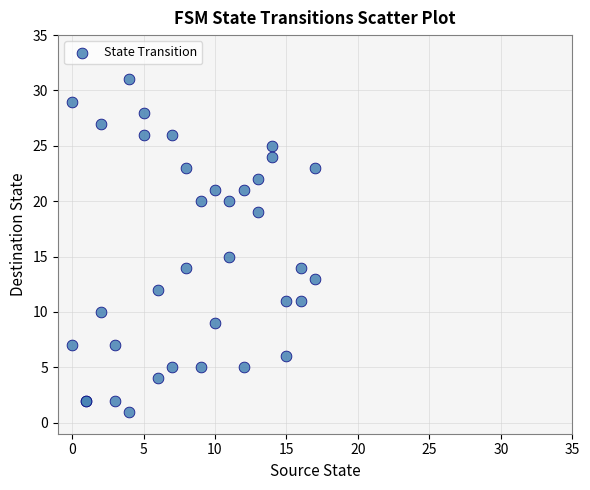

What Y value in the scatter plot is closest to 16?

15